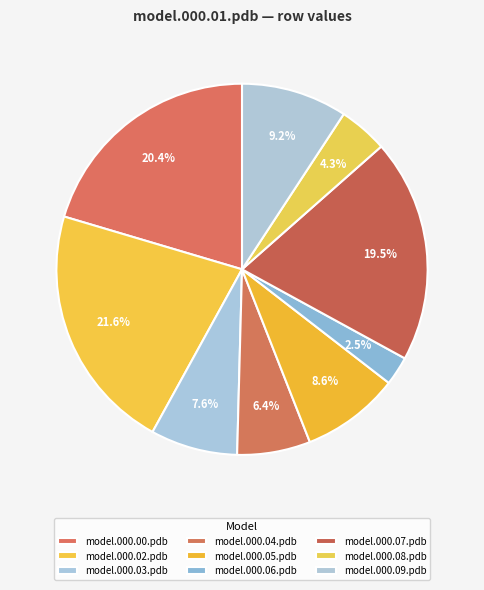

How many segments does this pie chart have?

9